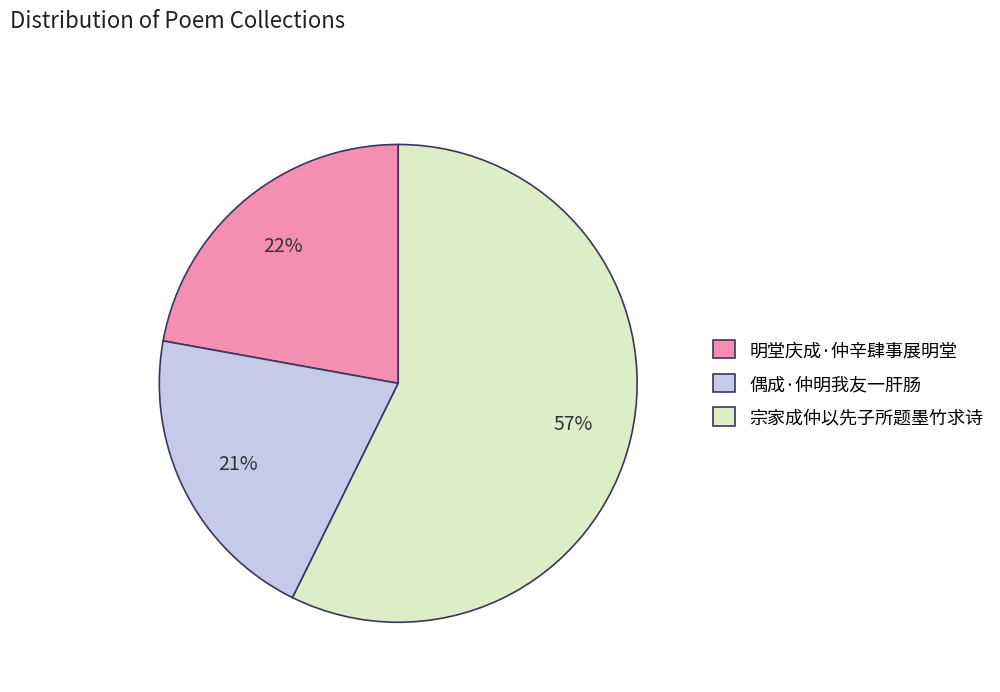

Does any single category account for the majority?

Yes